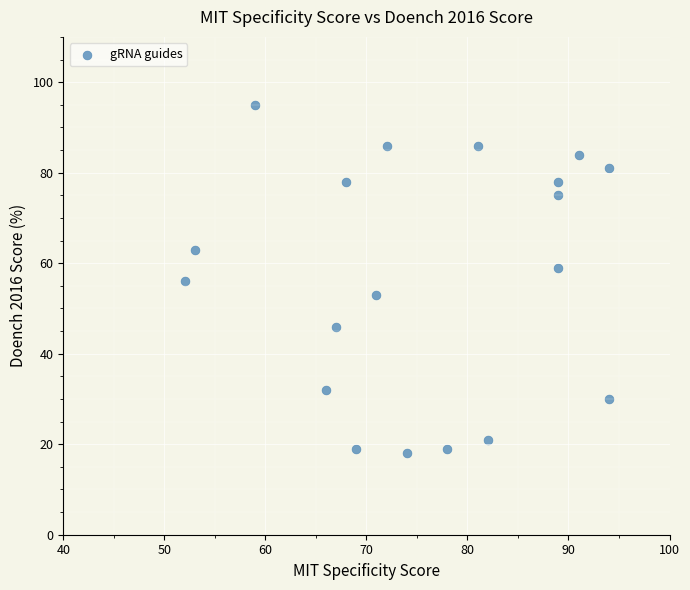

What is the range of X values (max minus min)?

42